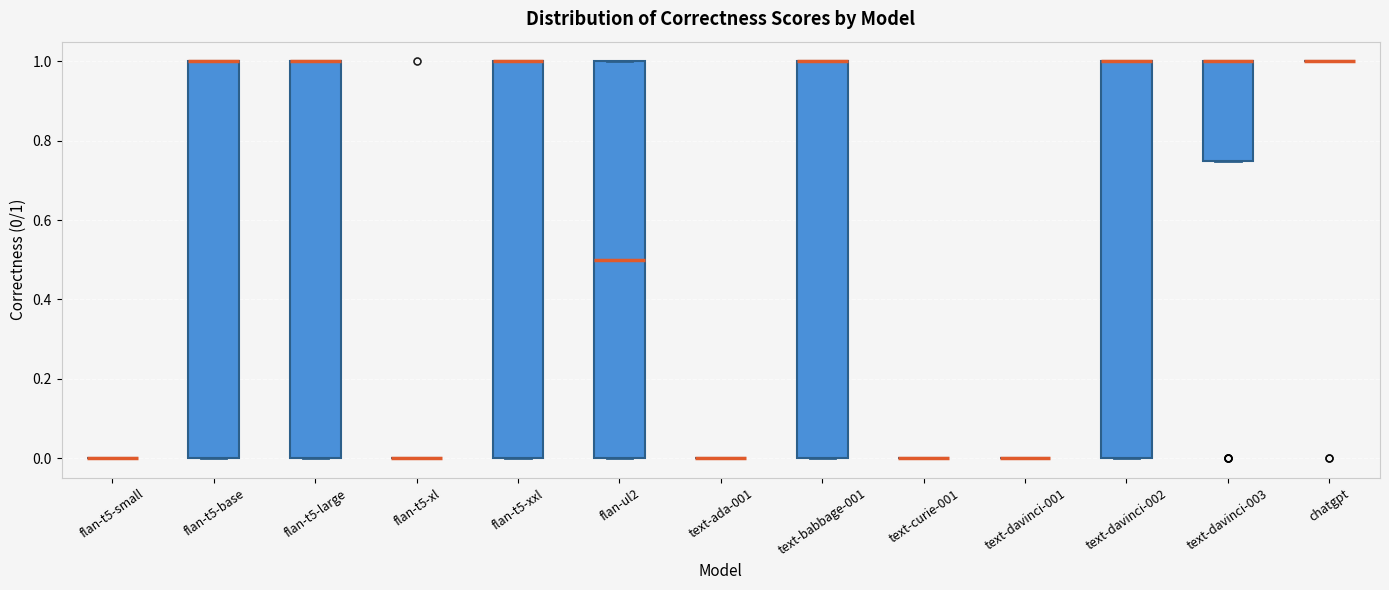

Reading left to right, read every box against the y-axis: the position of its median line, the range the box covers, and the ends of its whiskers. The values are not printed on the chart, so give them approximately, as read against the axis.

flan-t5-small: box collapsed to a line at 0.00, whiskers 0.00 to 0.00
flan-t5-base: median 1.00 (drawn on the box's upper edge), box 0.00 to 1.00, whiskers 0.00 to 1.00
flan-t5-large: median 1.00 (drawn on the box's upper edge), box 0.00 to 1.00, whiskers 0.00 to 1.00
flan-t5-xl: box collapsed to a line at 0.00, whiskers 0.00 to 0.00
flan-t5-xxl: median 1.00 (drawn on the box's upper edge), box 0.00 to 1.00, whiskers 0.00 to 1.00
flan-ul2: median 0.50, box 0.00 to 1.00, whiskers 0.00 to 1.00
text-ada-001: box collapsed to a line at 0.00, whiskers 0.00 to 0.00
text-babbage-001: median 1.00 (drawn on the box's upper edge), box 0.00 to 1.00, whiskers 0.00 to 1.00
text-curie-001: box collapsed to a line at 0.00, whiskers 0.00 to 0.00
text-davinci-001: box collapsed to a line at 0.00, whiskers 0.00 to 0.00
text-davinci-002: median 1.00 (drawn on the box's upper edge), box 0.00 to 1.00, whiskers 0.00 to 1.00
text-davinci-003: median 1.00 (drawn on the box's upper edge), box 0.76 to 1.00, whiskers 0.76 to 1.00
chatgpt: box collapsed to a line at 1.00, whiskers 1.00 to 1.00